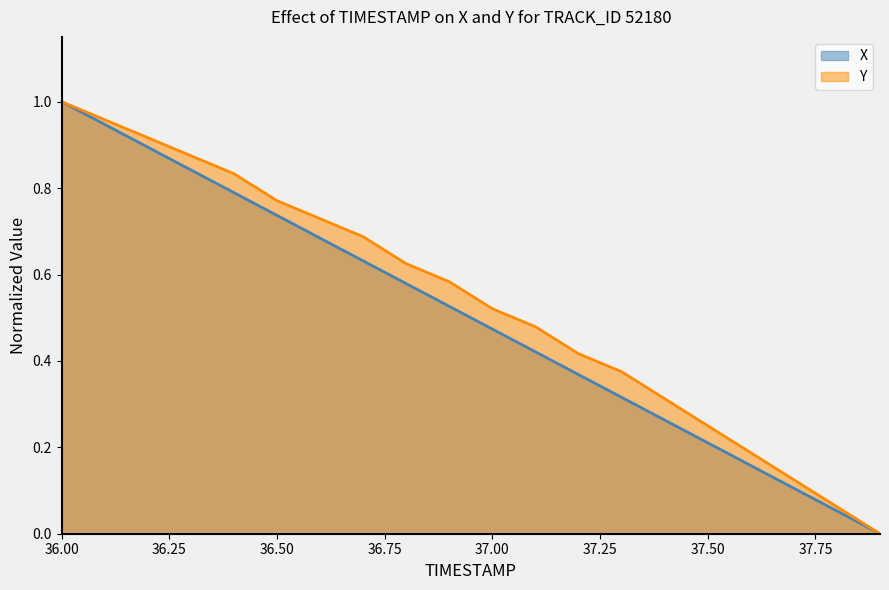

List the labels in order of X value, smallest first.

37.9, 37.8, 37.7, 37.6, 37.5, 37.4, 37.3, 37.2, 37.1, 37.0, 36.9, 36.8, 36.7, 36.6, 36.5, 36.4, 36.3, 36.2, 36.1, 36.0